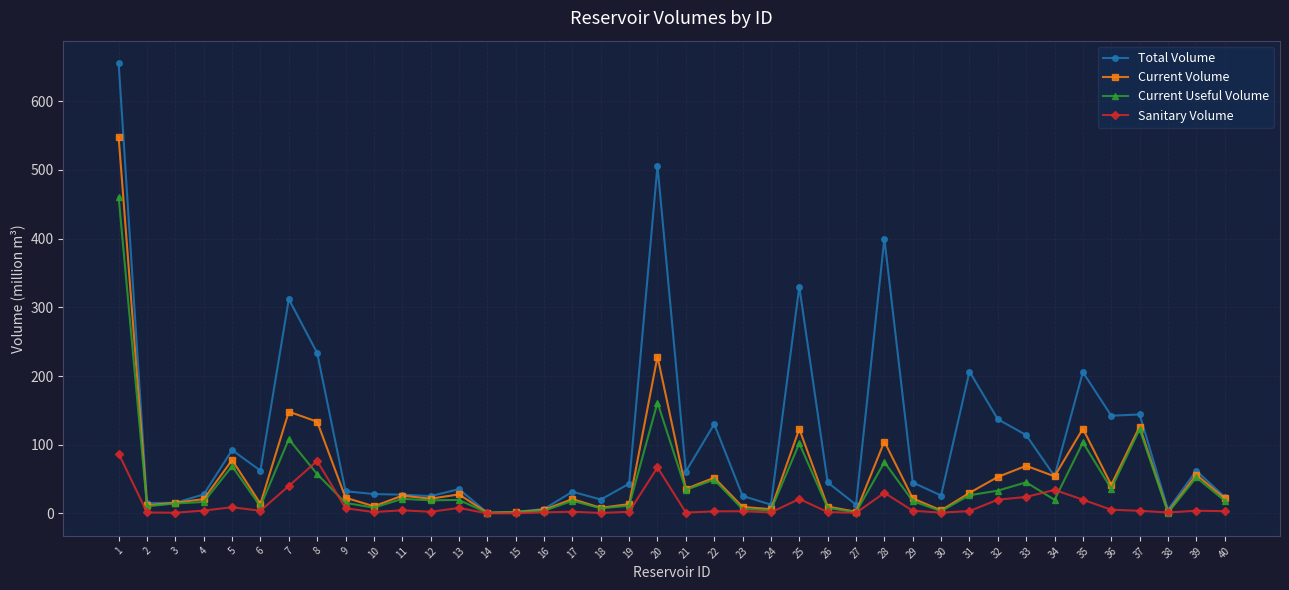

Does the chart display data point markers on the line(s)?

Yes